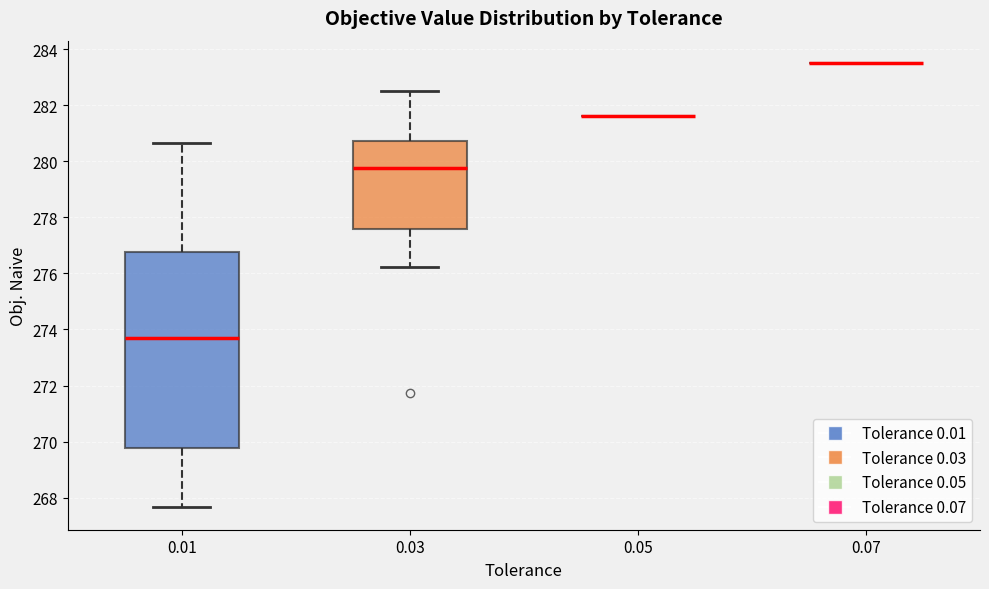

Reading left to right, read every box against the y-axis: the position of its median line, the range the box covers, and the ends of its whiskers. The values are not printed on the chart, so give them approximately, as read against the axis.

0.01: median 273.8, box 269.8 to 276.8, whiskers 267.6 to 280.6
0.03: median 279.8, box 277.6 to 280.8, whiskers 276.2 to 282.4
0.05: box collapsed to a line at 281.6, whiskers 281.6 to 281.6
0.07: box collapsed to a line at 283.6, whiskers 283.6 to 283.6